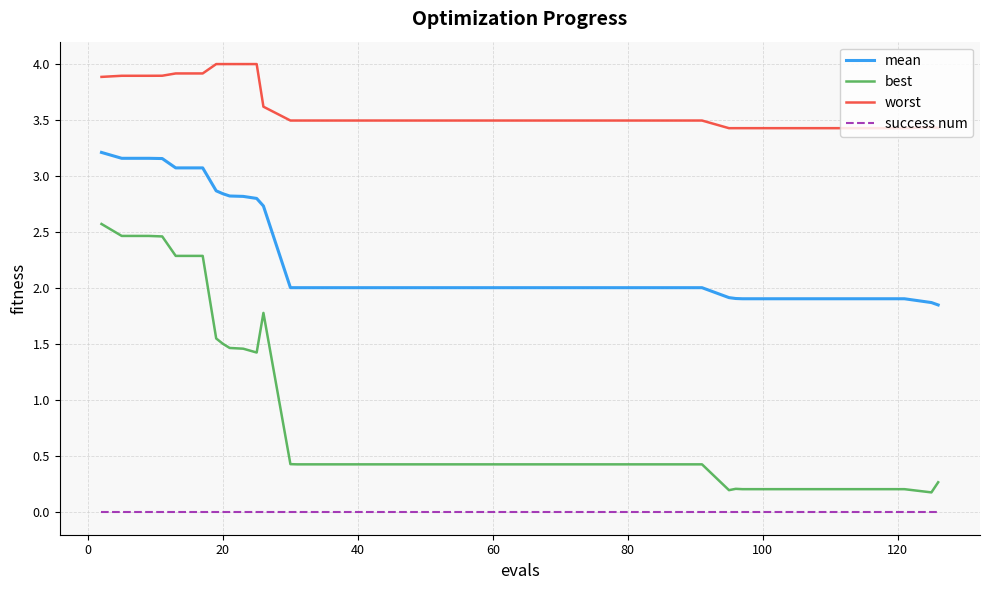

Which series has the largest total across all categories?

worst